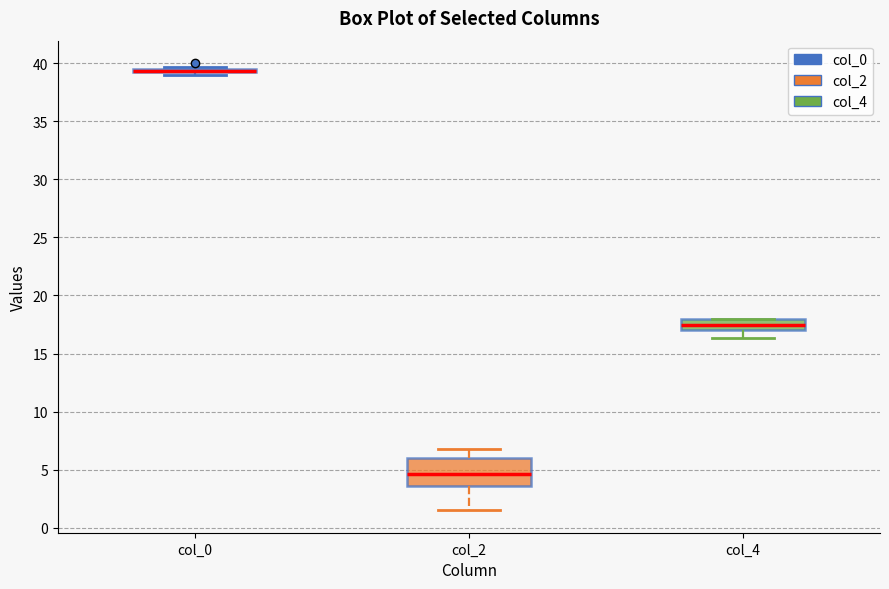

Where does the lower whisker of the box for col_4 end on the y-axis? The values are not printed on the chart, so give them approximately, as read against the axis.

16.5